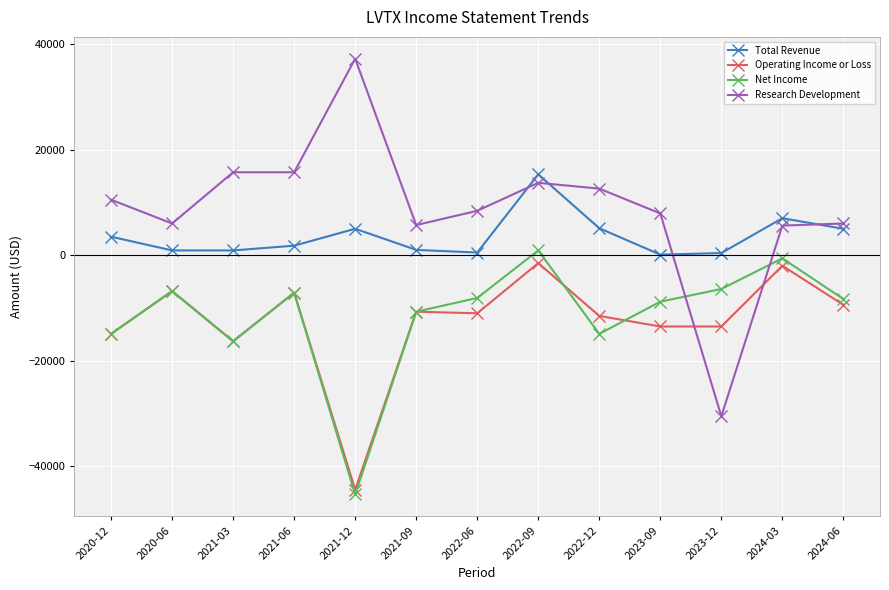

Is the value of Research Development at 2024-03 greater than the value of Total Revenue at 2023-12?

Yes